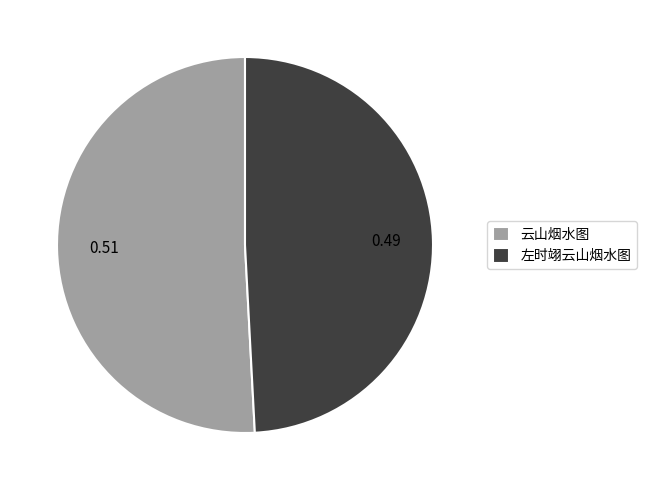

What is the largest slice in the pie chart?

云山烟水图